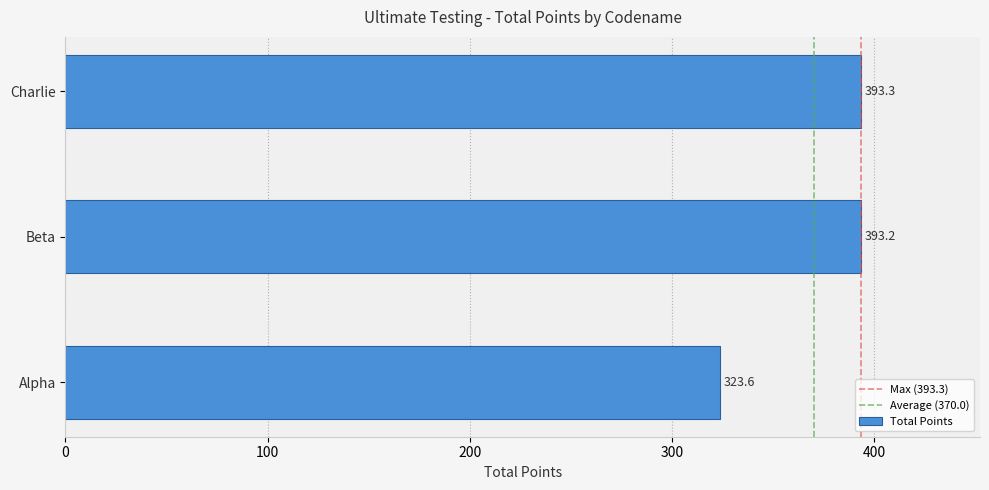

Where is the data nearest to the value 358?

Alpha